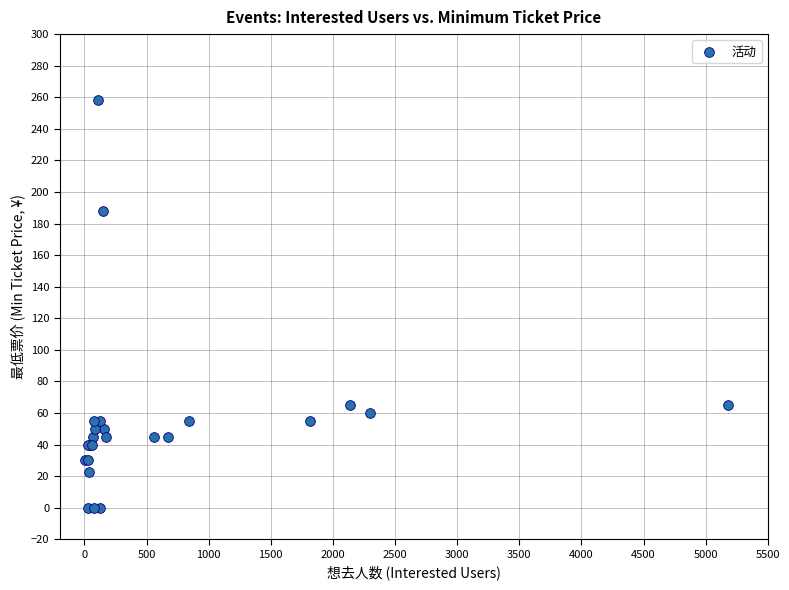

What Y value in the scatter plot is closest to 129?

188.0